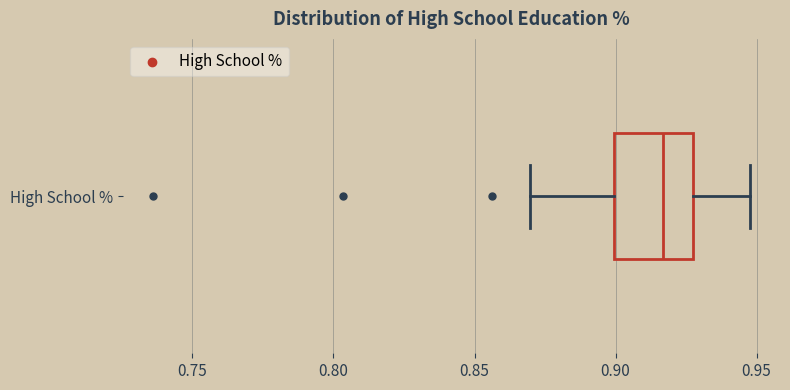

Read this box plot against the x-axis: the position of the median line, the range covered by the box, and the ends of both whiskers. The values are not printed on the chart, so give them approximately, as read against the axis.

median 0.915, box 0.900 to 0.930, whiskers 0.870 to 0.950